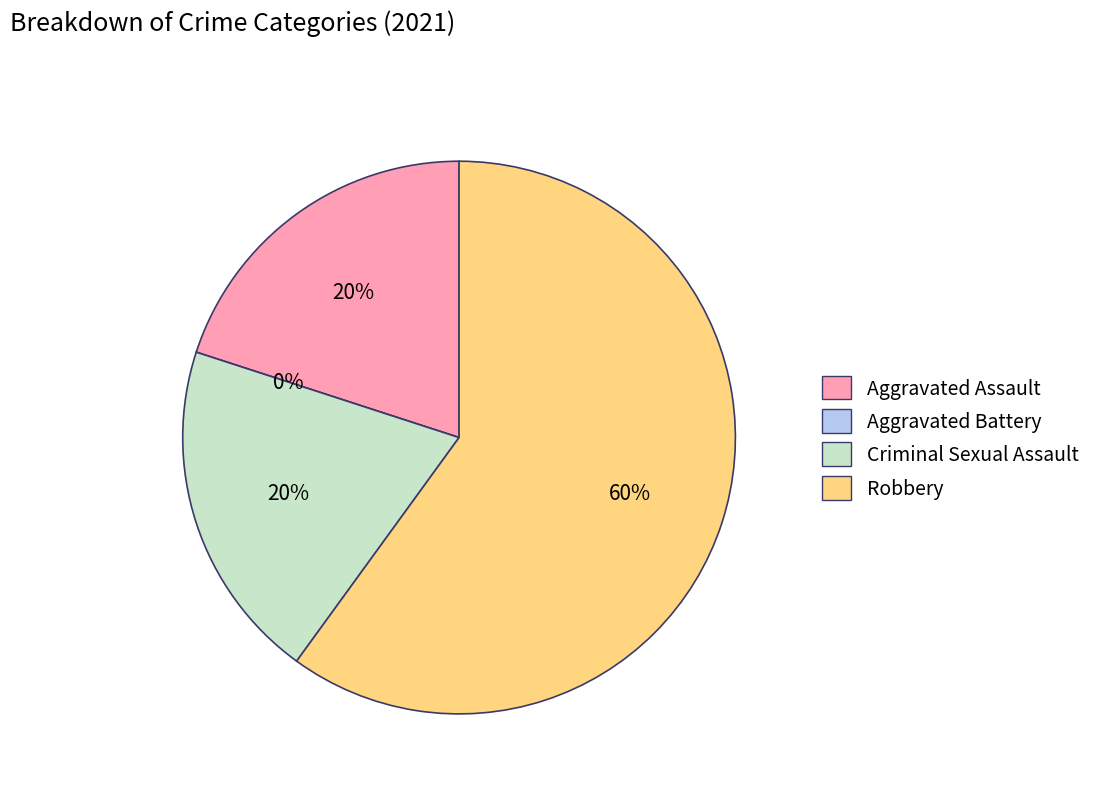

What is the smallest slice in the pie chart?

Aggravated Battery